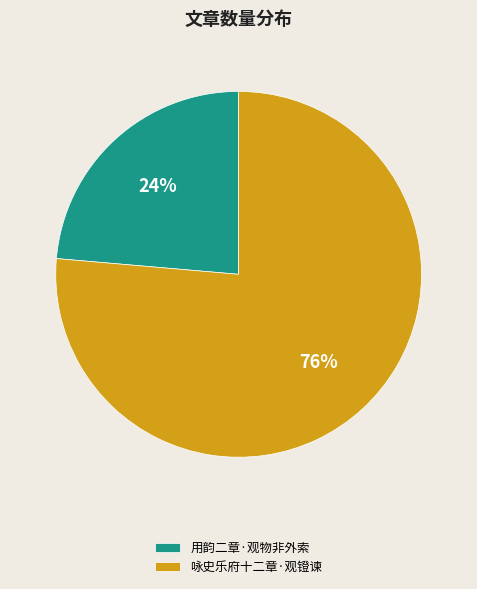

To the nearest percent, what portion does 用韵二章·观物非外索 represent?

24%